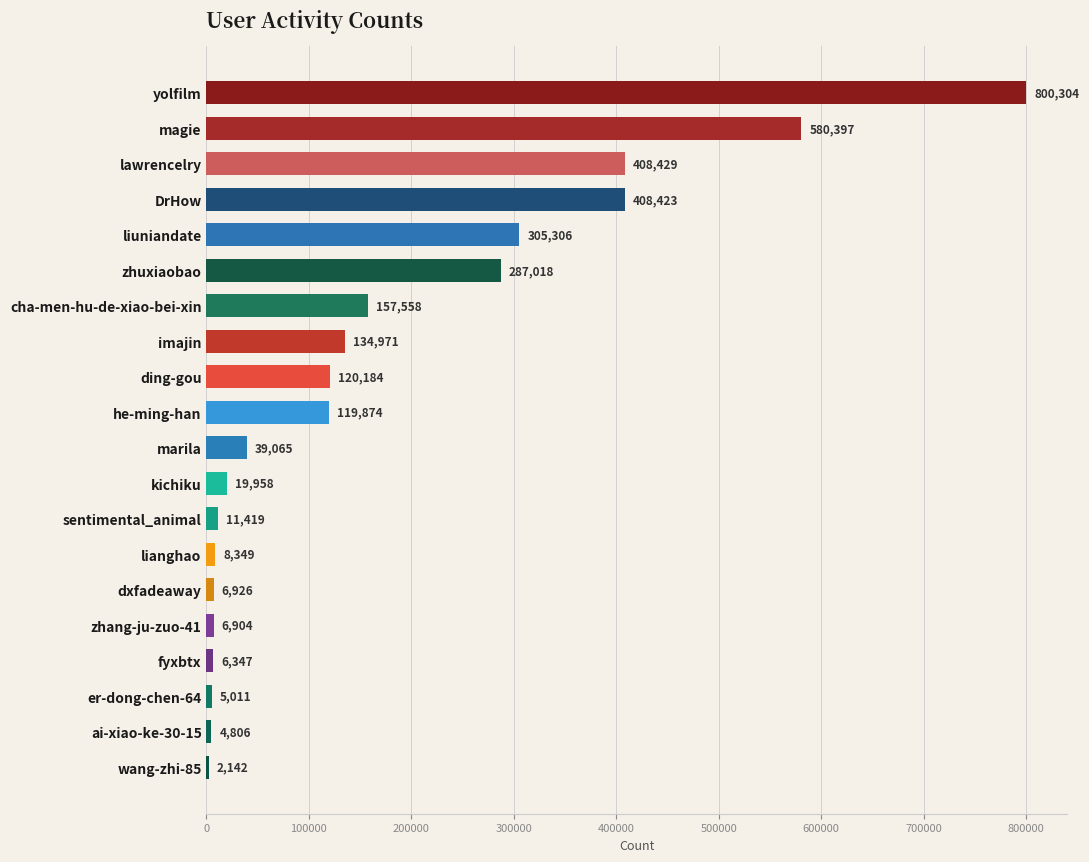

Between ding-gou and cha-men-hu-de-xiao-bei-xin, which is larger?

cha-men-hu-de-xiao-bei-xin